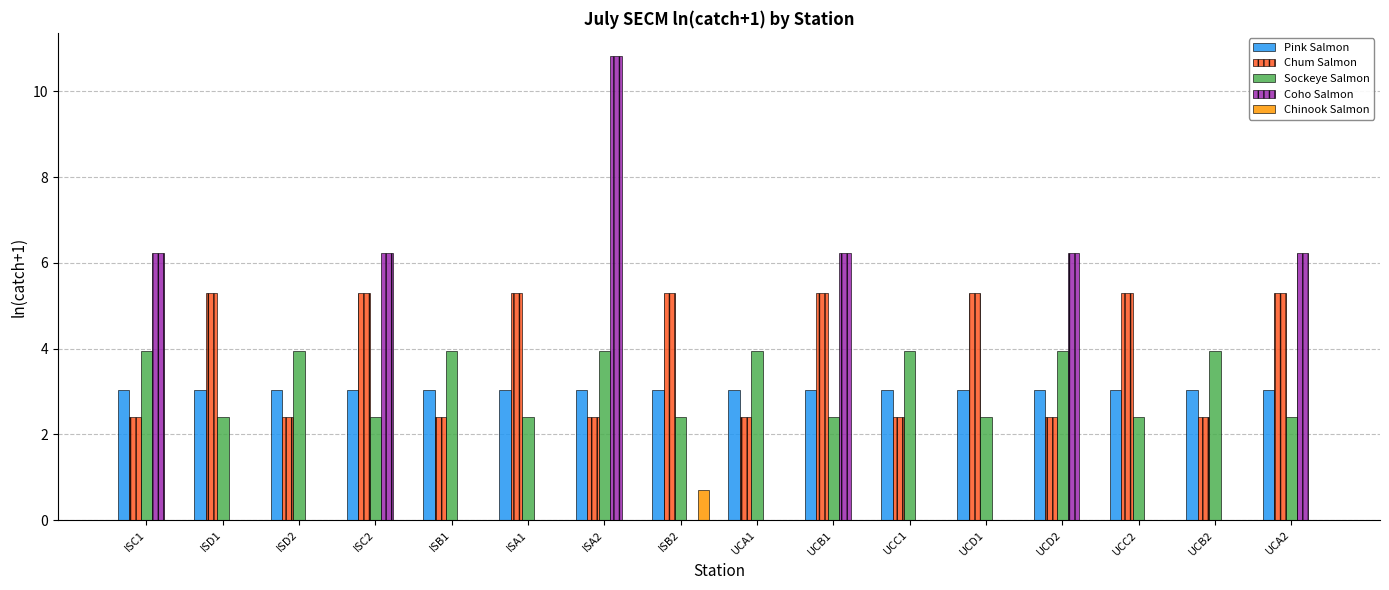

How many Chum Salmon values are between 2 and 5?

8